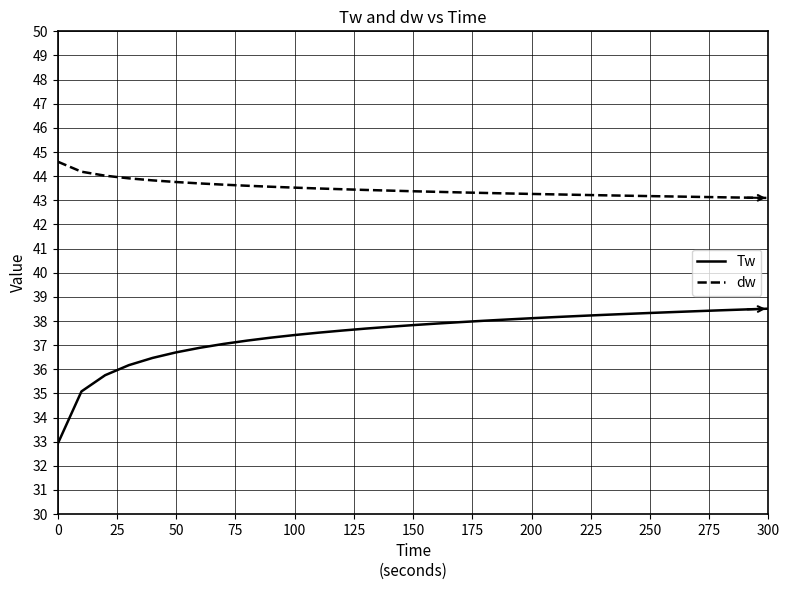

What is the minimum value for dw?

43.1